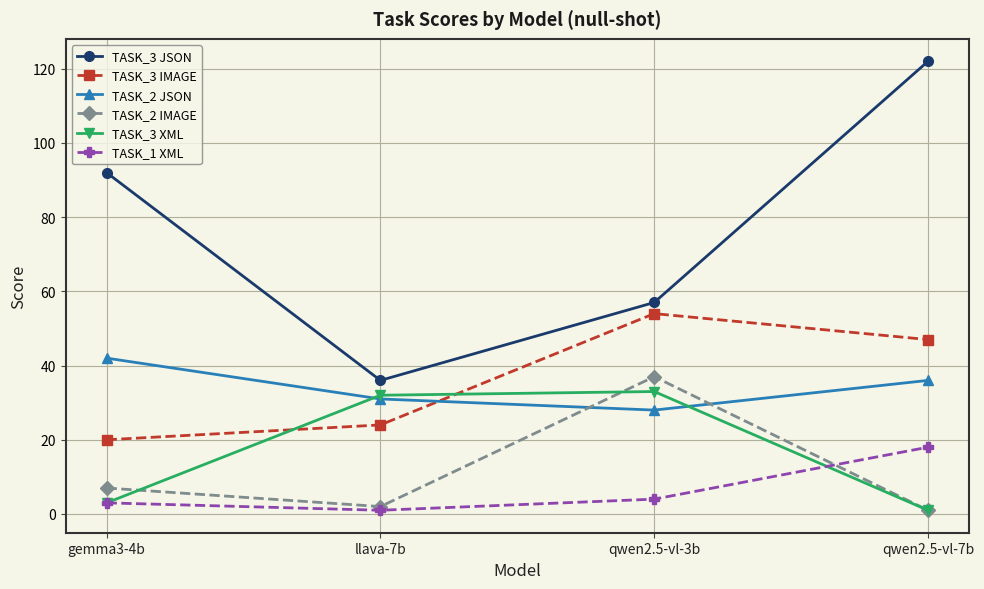

What is the label of the 3rd point from the left?

qwen2.5-vl-3b